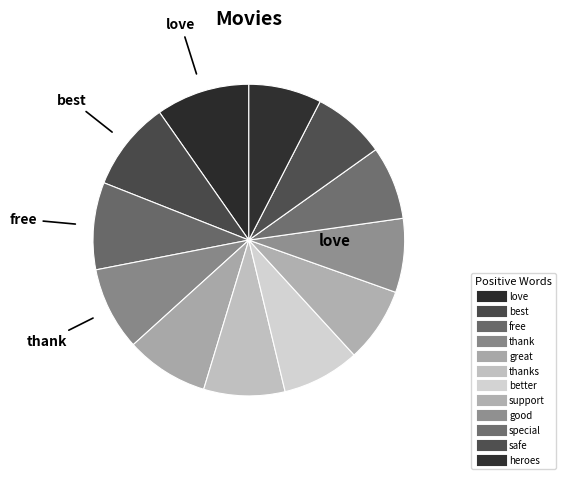

Is there any slice that represents more than half of the pie?

No